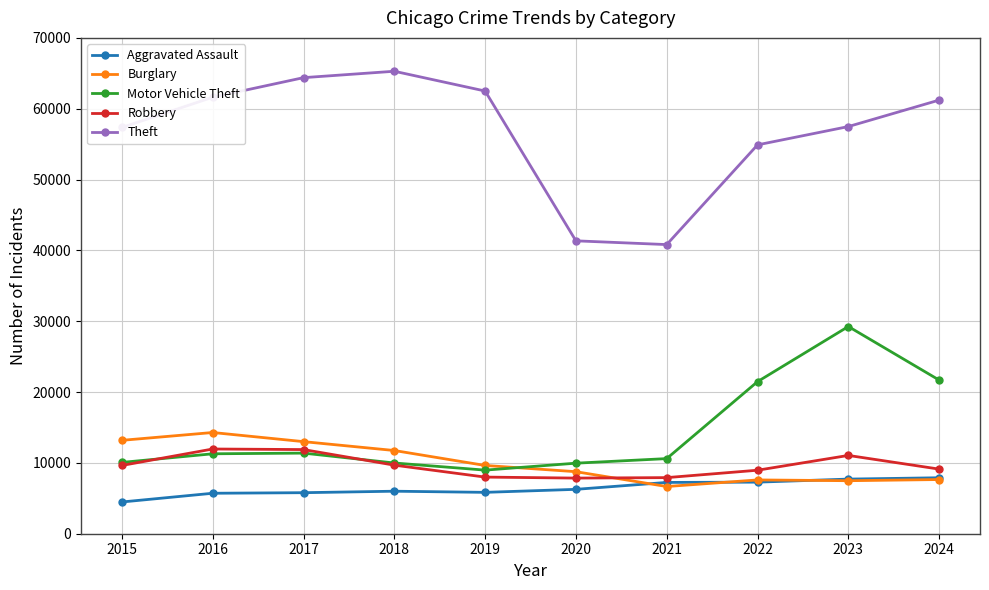

What is the smallest value displayed?

4480